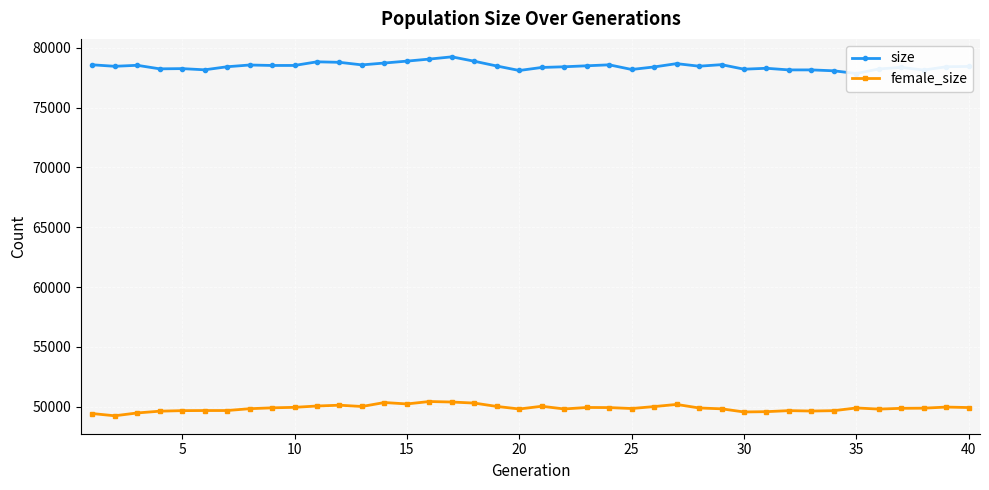

True or false: female_size has more than 2 points higher than both neighbors.

True